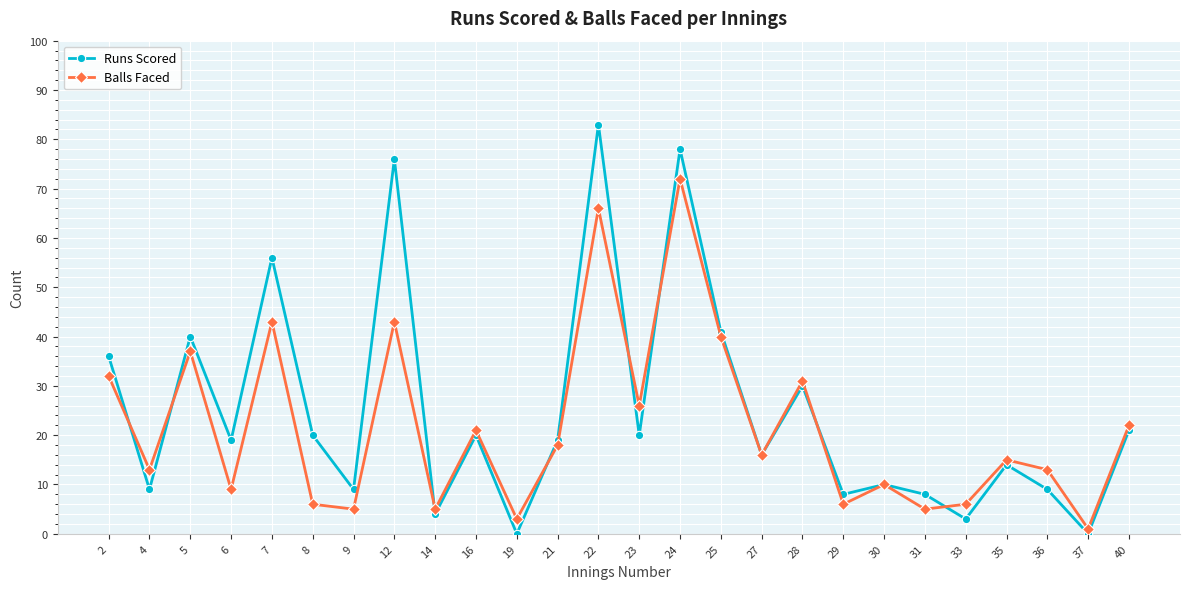

Where is Runs Scored nearest to the value 41?

25